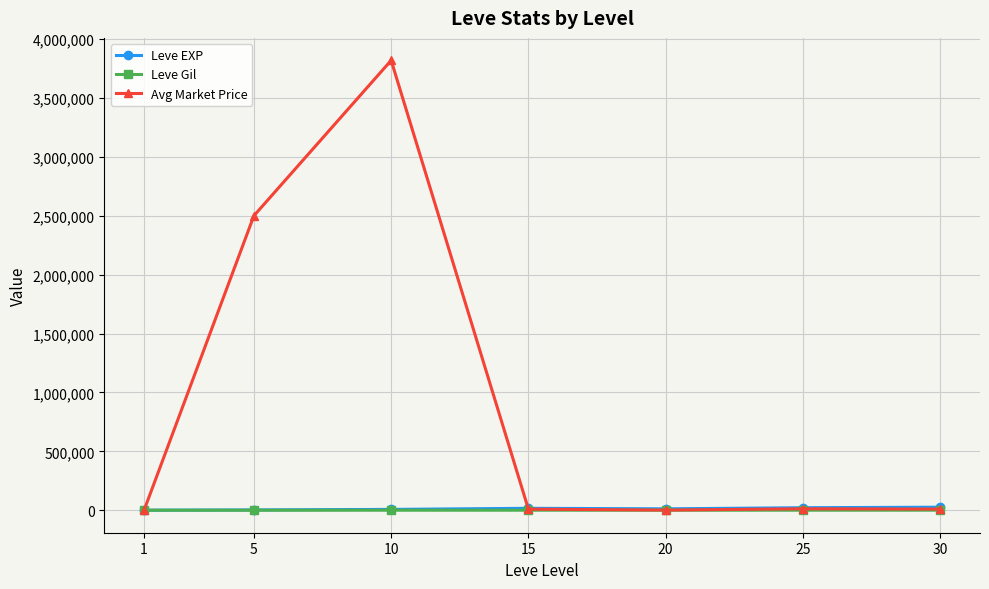

At which category is the sum across all series the highest?

10